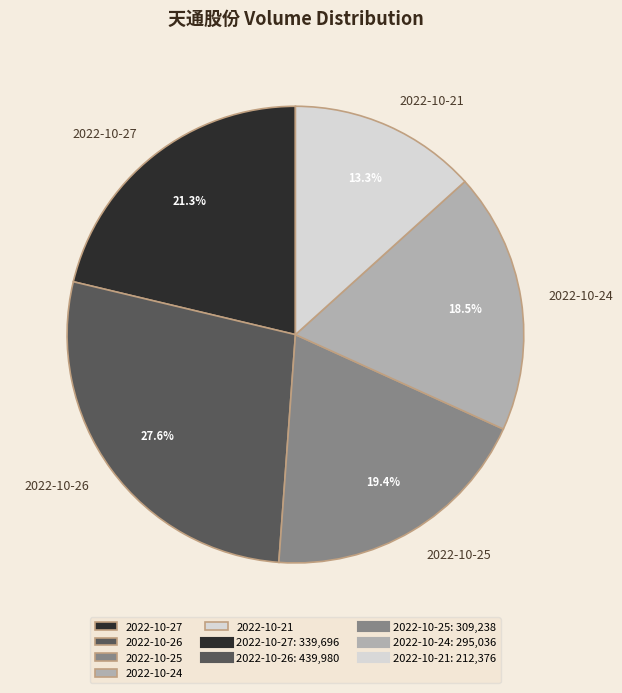

What percentage is NOT represented by 2022-10-25?

80.6%